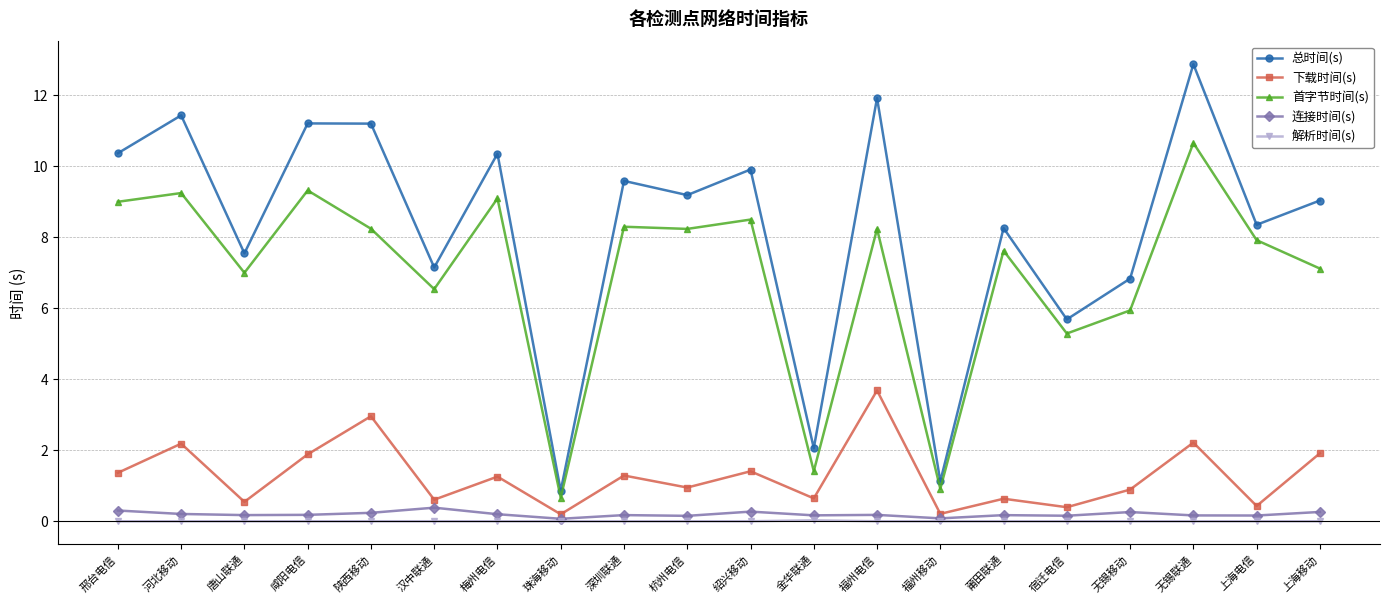

At which label is 首字节时间(s) closest to 5?

宿迁电信